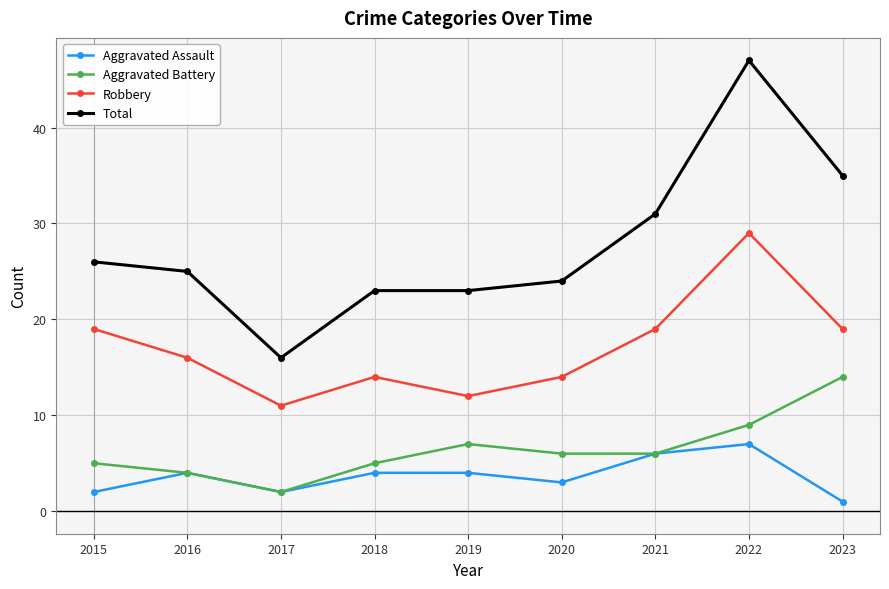

What is the value of the Aggravated Battery point at the 9th from the left?

14